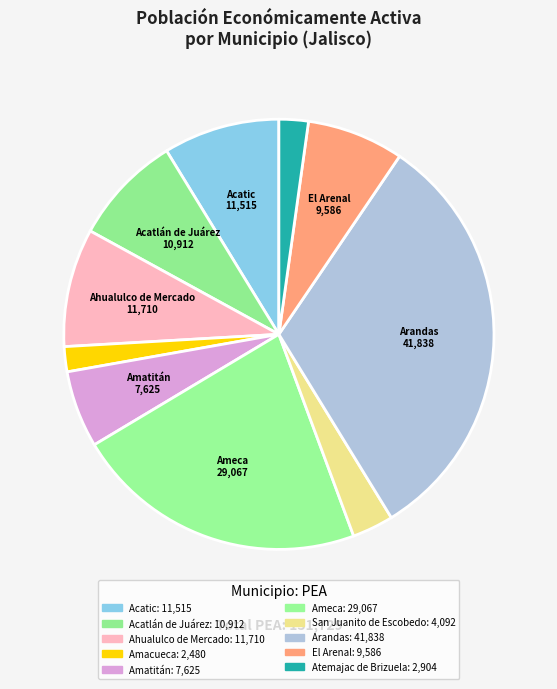

To the nearest percent, what portion does San Juanito de Escobedo represent?

3%